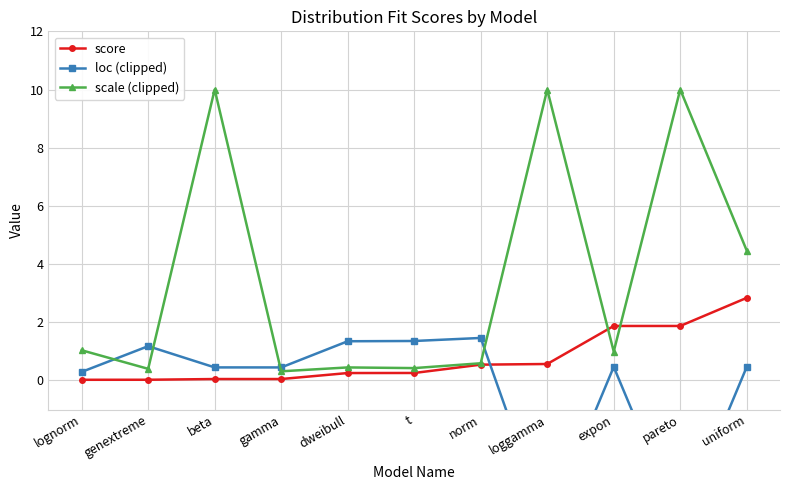

At which label is loc (clipped) closest to -1?

lognorm